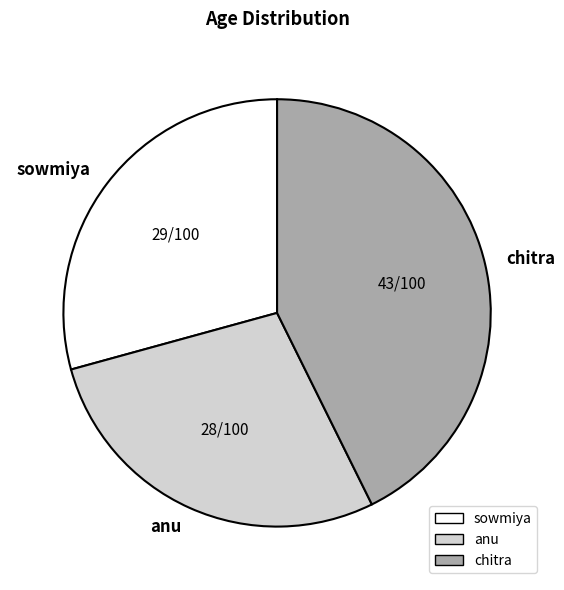

Which has a higher value, anu or sowmiya?

sowmiya